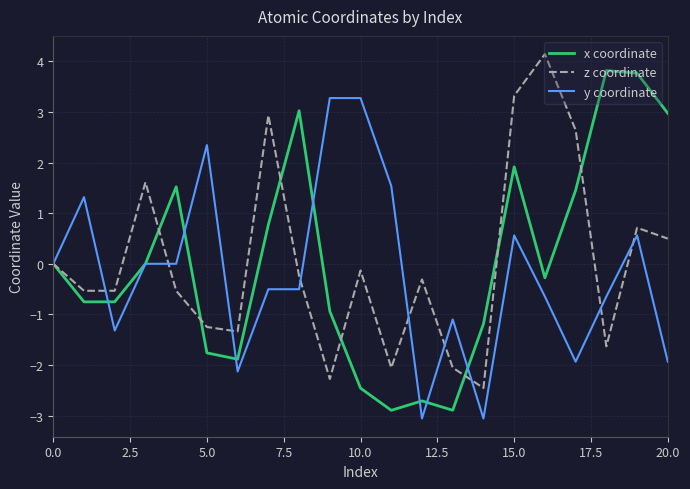

Rank the series by their maximum value, from lowest to highest.

y coordinate, x coordinate, z coordinate